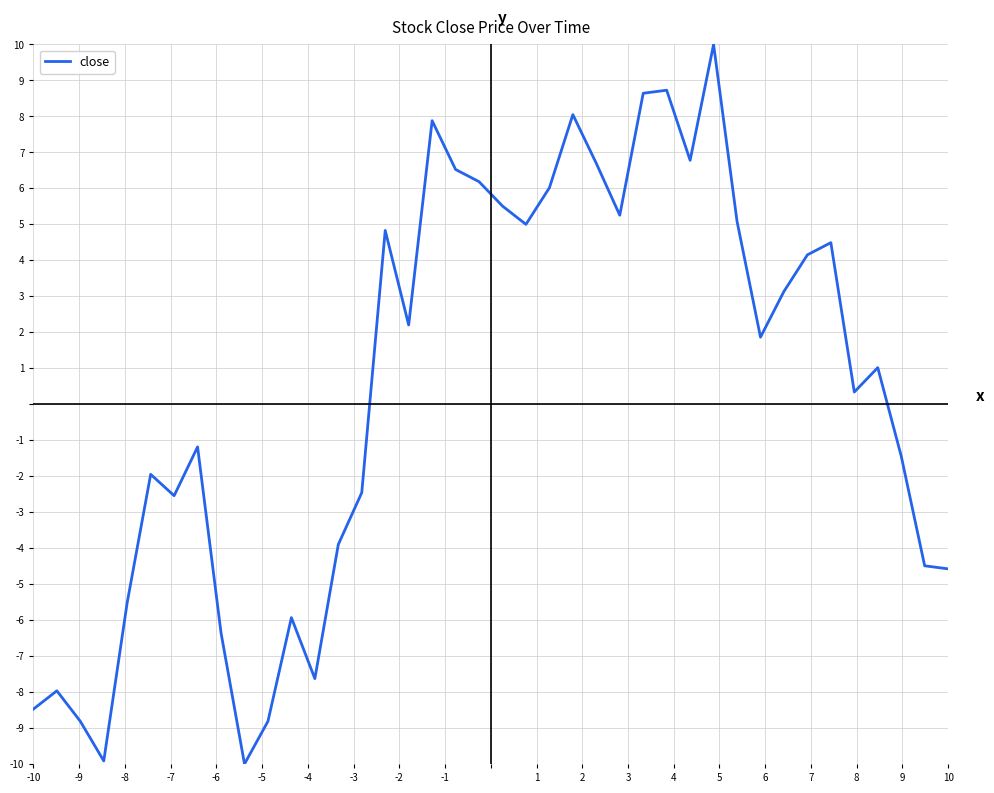

What is the sum of all values?

16.4